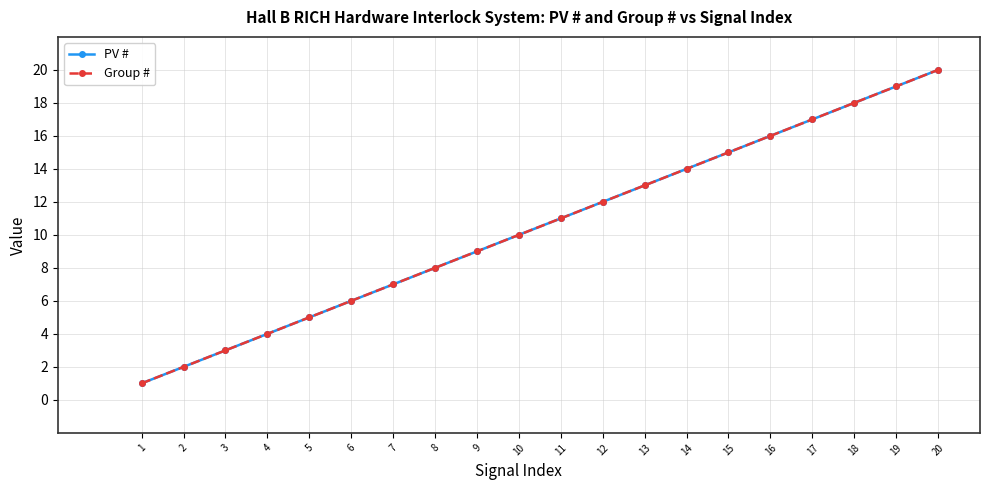

What is the approximate value of Group # at 11?

11